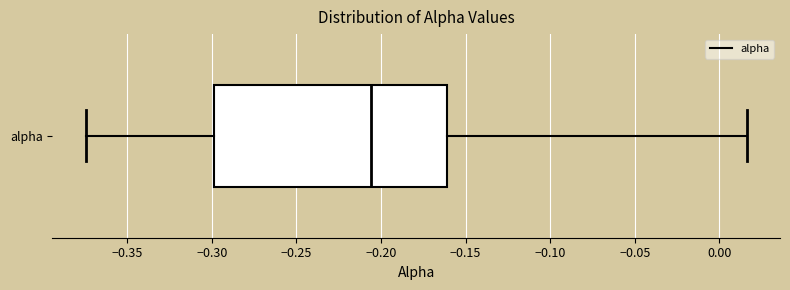

Read this box plot against the x-axis: the position of the median line, the range covered by the box, and the ends of both whiskers. The values are not printed on the chart, so give them approximately, as read against the axis.

median -0.205, box -0.300 to -0.160, whiskers -0.375 to 0.015